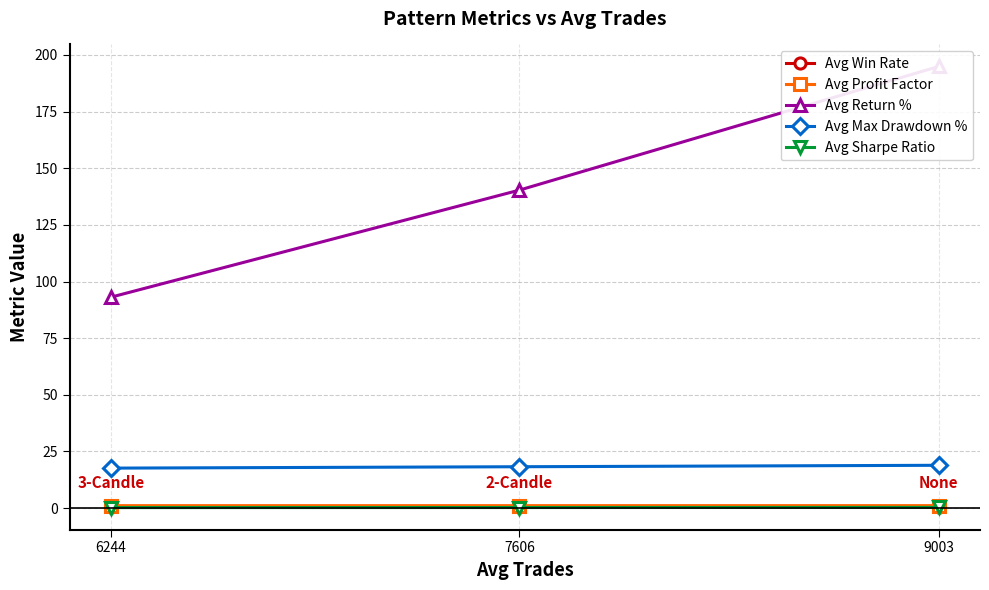

Is the value of Avg Win Rate at 9003 greater than the value of Avg Return % at 9003?

No